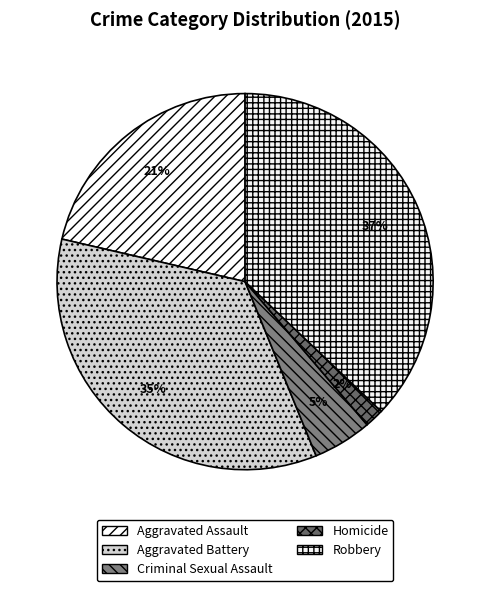

True or false: Criminal Sexual Assault accounts for 19% of the total.

False